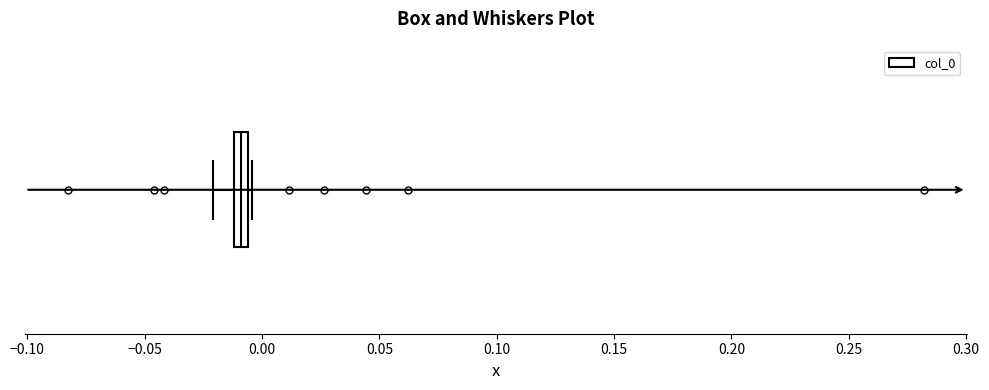

Where is the right edge of the box on the x-axis? The values are not printed on the chart, so give them approximately, as read against the axis.

-0.005